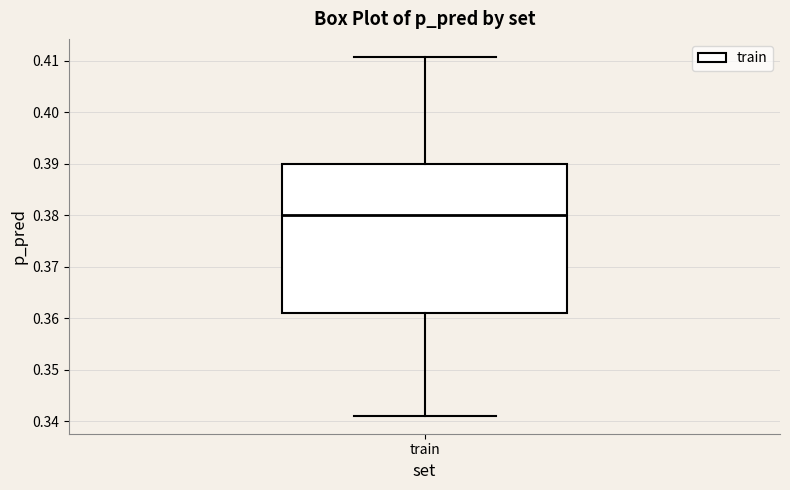

Transcribe this box plot: give where the median line is, the range the box spans, and where the two whiskers end, as read against the y-axis. The values are not printed on the chart, so give them approximately, as read against the axis.

median 0.380, box 0.361 to 0.390, whiskers 0.341 to 0.411